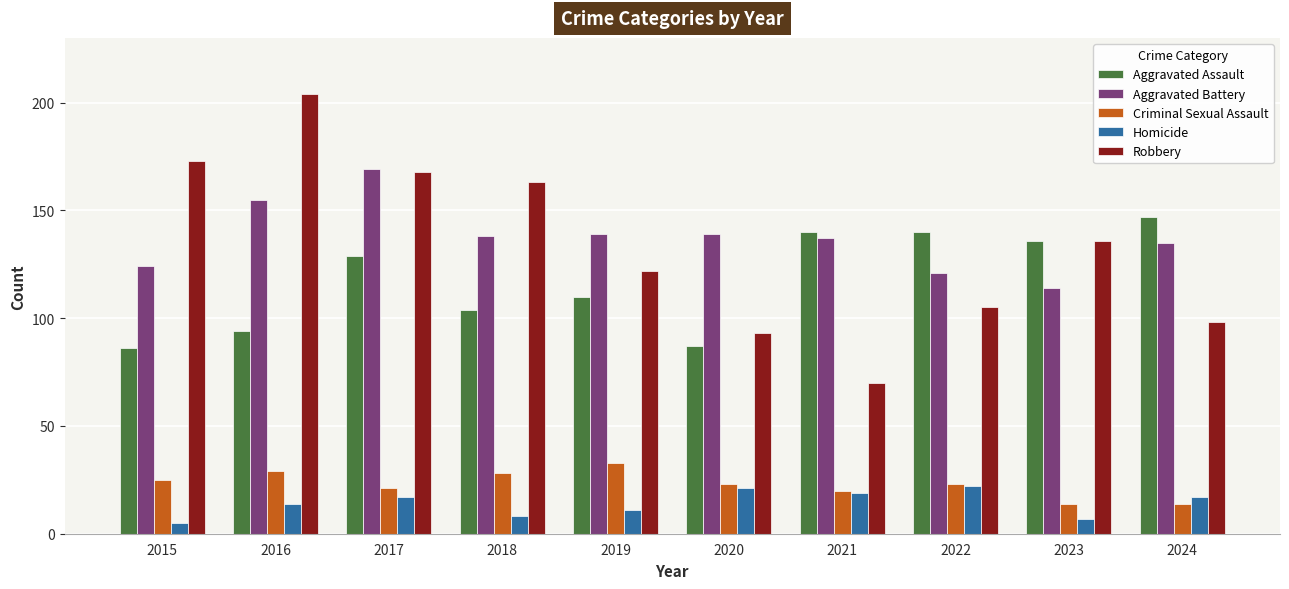

Are the bars horizontal?

No